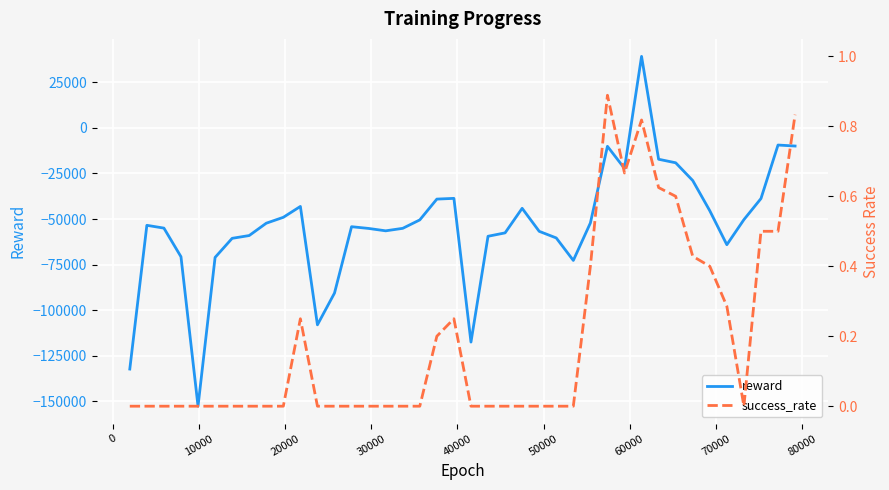

What is the maximum value for reward?

39188.6